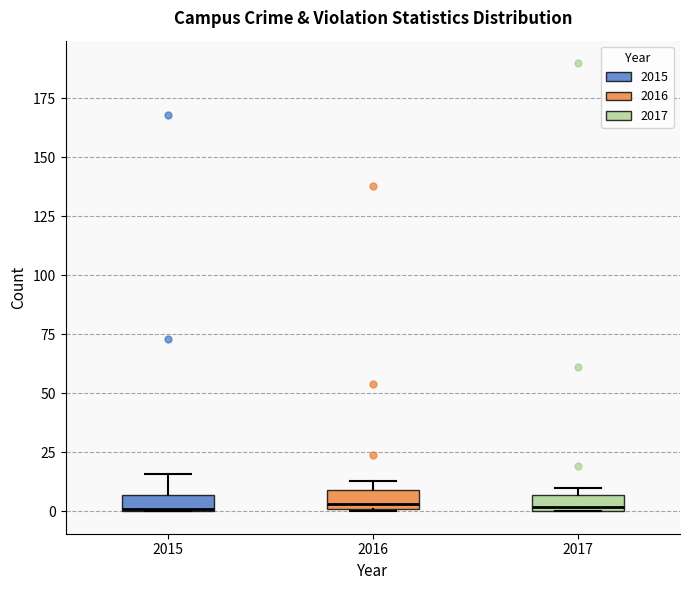

Where is the upper edge of the box at x = 2017 on the y-axis? The values are not printed on the chart, so give them approximately, as read against the axis.

5